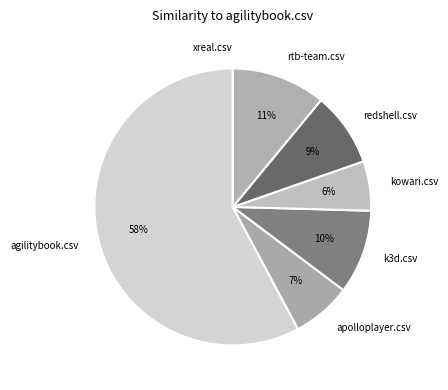

Does agilitybook.csv account for over 50% of the chart?

Yes